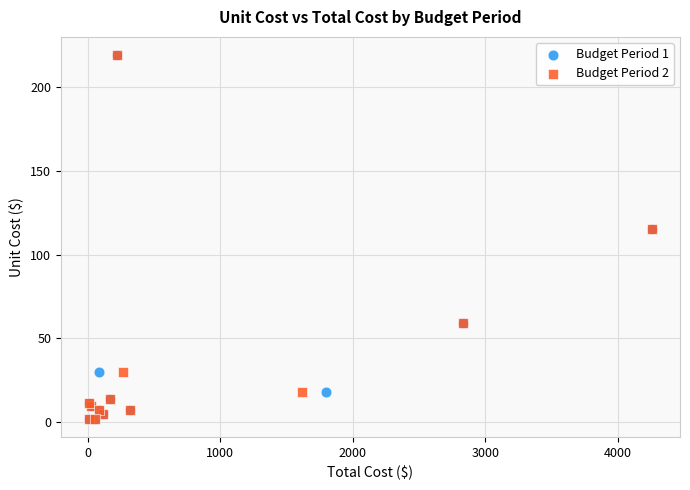

What are all the series names shown in the legend?

Budget Period 1, Budget Period 2